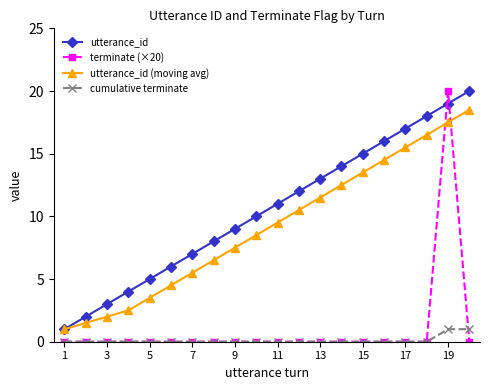

True or false: terminate (×20) and utterance_id (moving avg) intersect in this chart.

True